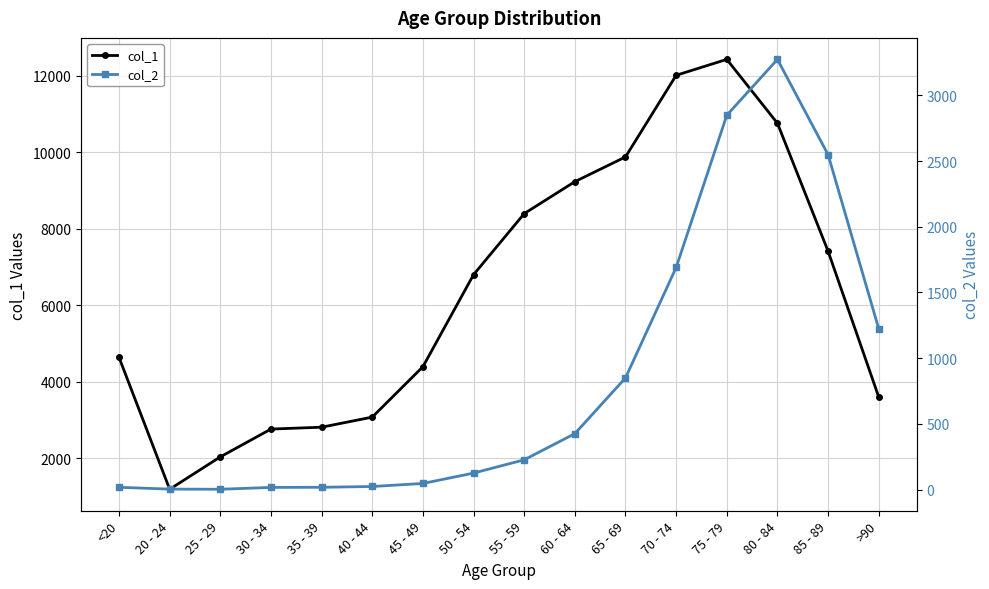

How many interior local valleys does the col_2 series have?

1